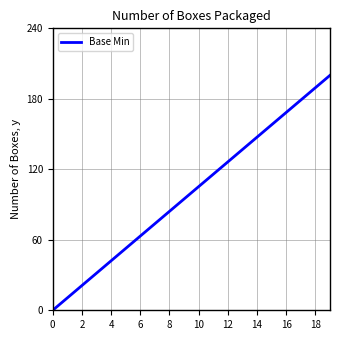

How many positive values are there?

19